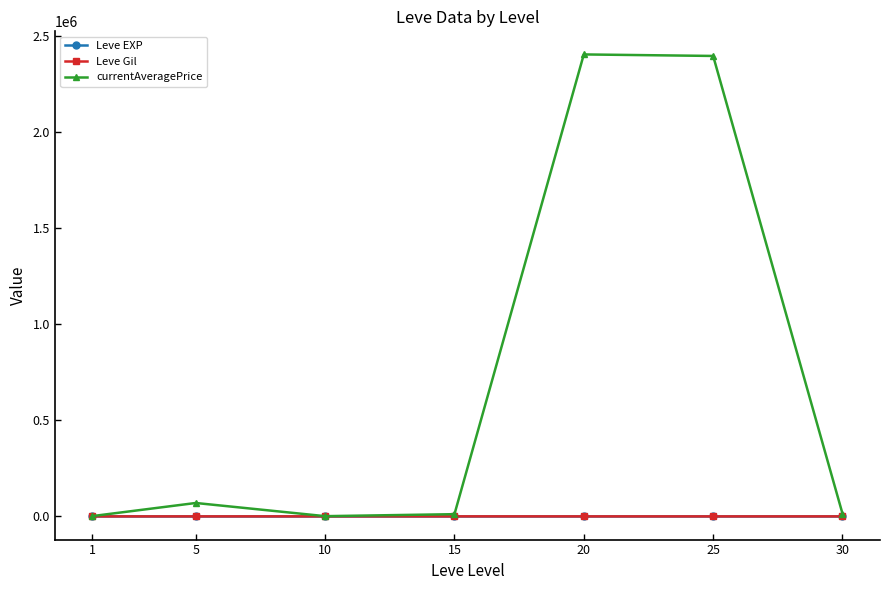

What is the maximum value shown in the chart?

2404327.3